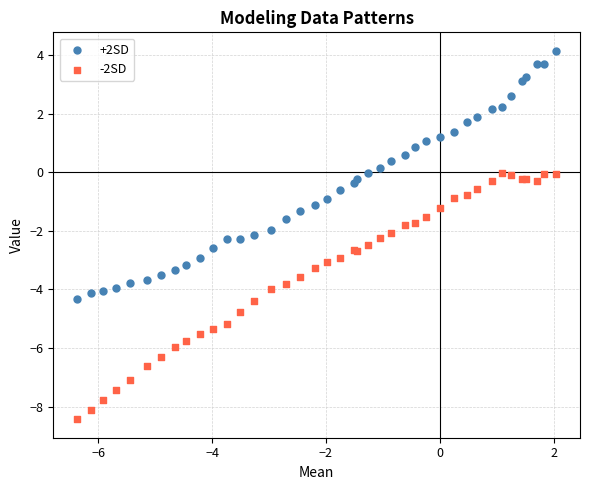

Which series contains the highest Y value?

+2SD